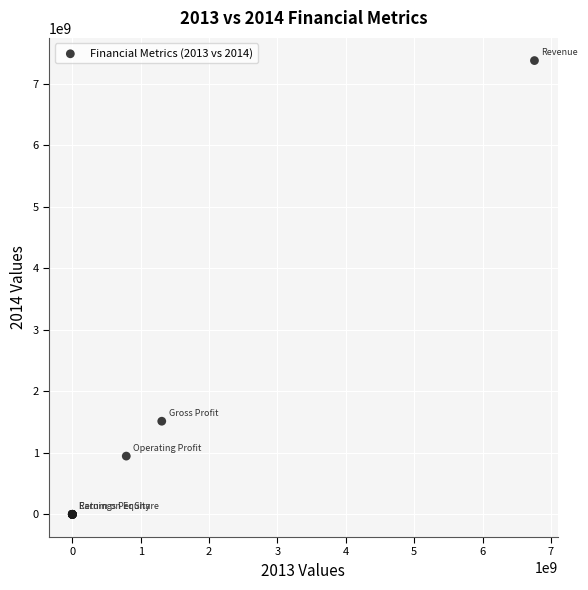

What Y value in the scatter plot is closest to 3686482000?

1513029000.0